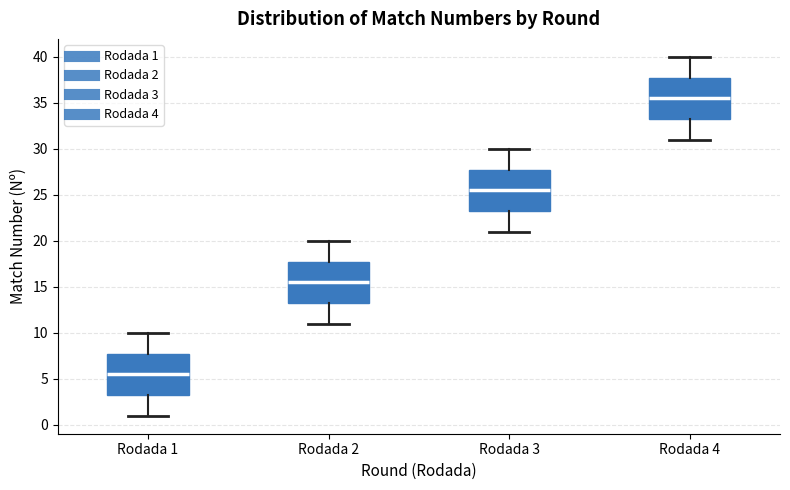

Which box's median line is the highest?

Rodada 4